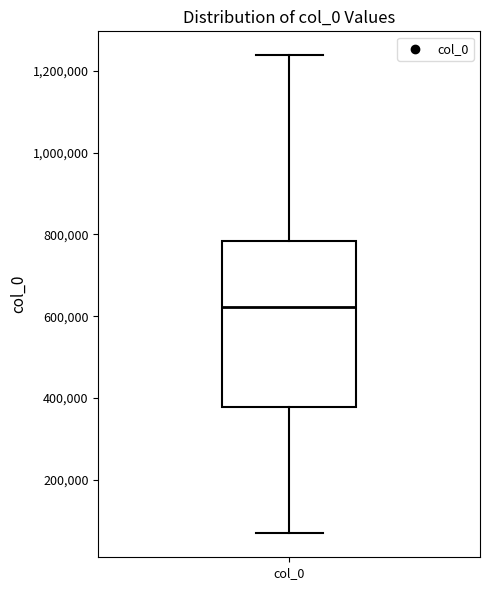

Transcribe this box plot: give where the median line is, the range the box spans, and where the two whiskers end, as read against the y-axis. The values are not printed on the chart, so give them approximately, as read against the axis.

median 620000, box 380000 to 780000, whiskers 60000 to 1240000